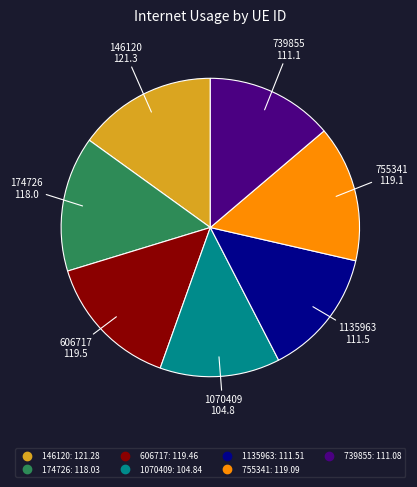

Is it true that 146120 is 10% of the pie?

False